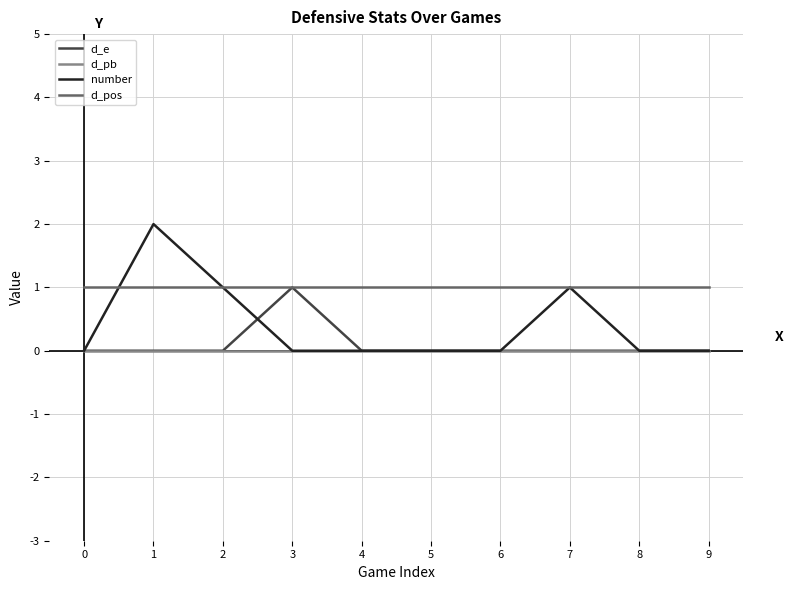

Reading left to right, list all the values displayed in this chart.

d_e: 0=0	1=0	2=0	3=1	4=0	5=0	6=0	7=0	8=0	9=0
d_pb: 0=0	1=0	2=0	3=0	4=0	5=0	6=0	7=0	8=0	9=0
number: 0=0	1=2	2=1	3=0	4=0	5=0	6=0	7=1	8=0	9=0
d_pos: 0=1	1=1	2=1	3=1	4=1	5=1	6=1	7=1	8=1	9=1